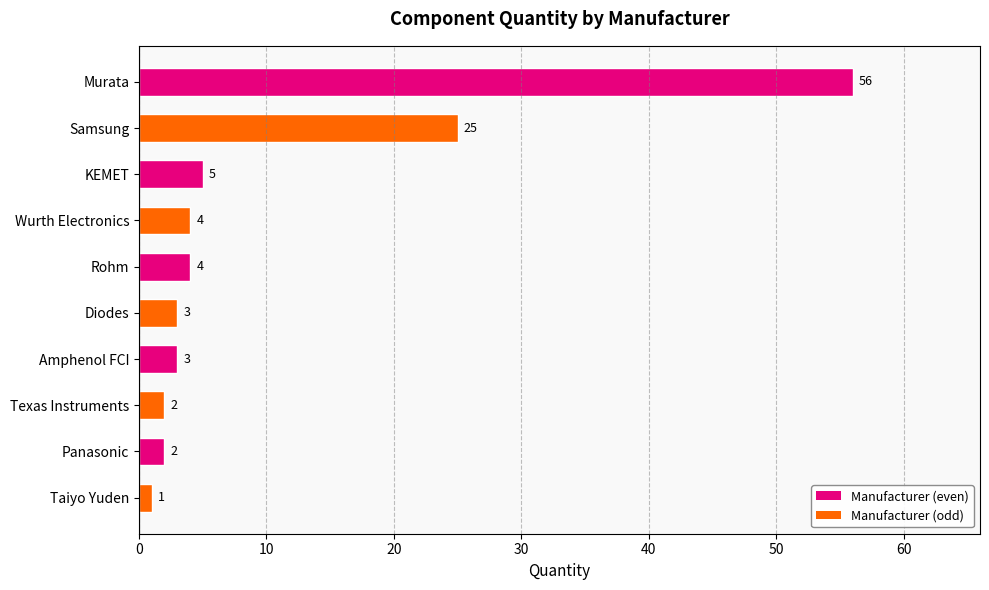

Reading top to bottom, extract all data points from this chart.

Murata=56	Samsung=25	KEMET=5	Wurth Electronics=4	Rohm=4	Diodes=3	Amphenol FCI=3	Texas Instruments=2	Panasonic=2	Taiyo Yuden=1